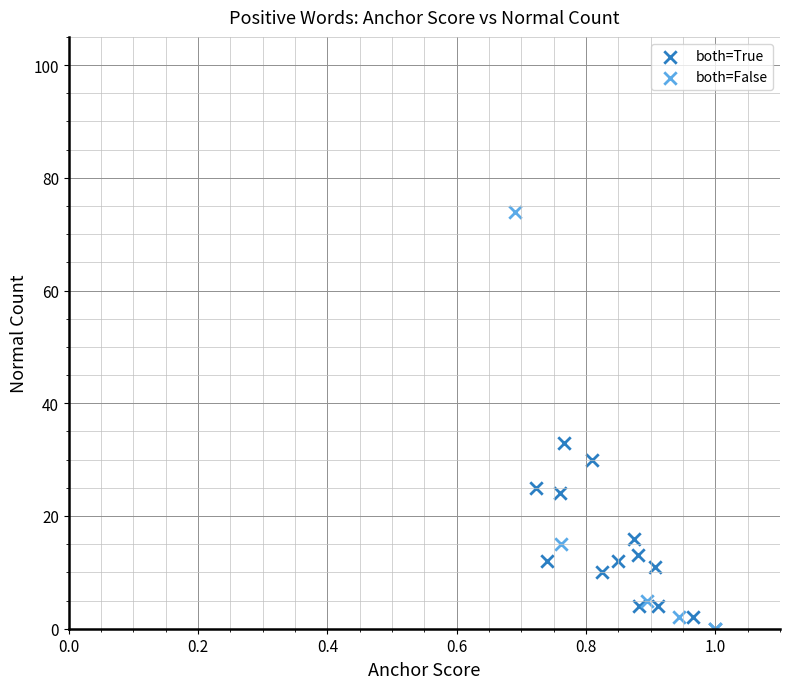

Which series reaches the maximum Y coordinate?

both=False